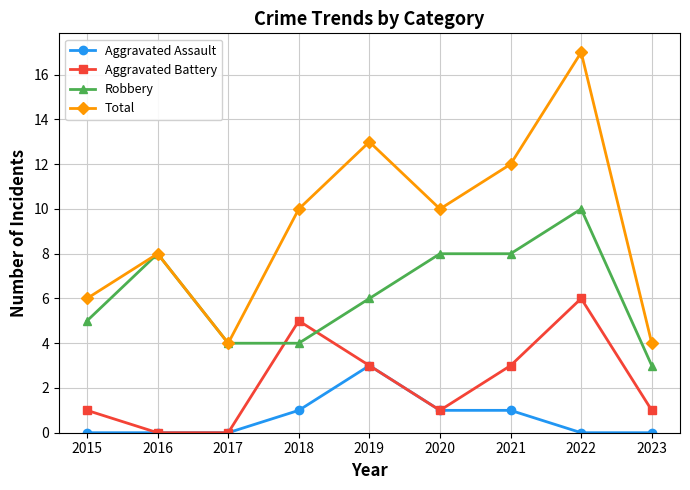

Between 2015 and 2020, which series saw the biggest shift?

Total